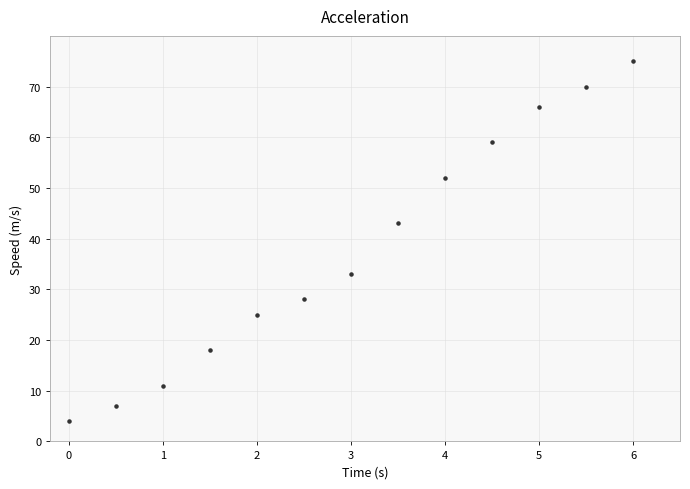

What is the range of Y values (max minus min)?

71